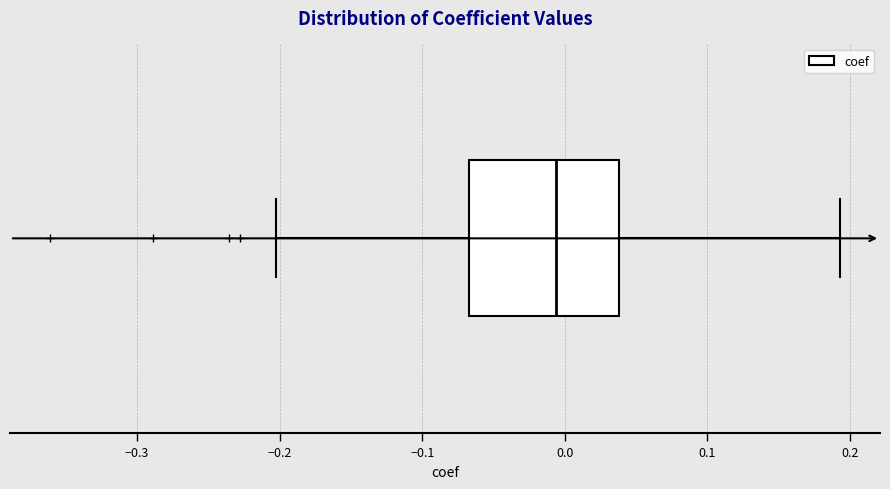

Transcribe this box plot: give where the median line is, the range the box spans, and where the two whiskers end, as read against the x-axis. The values are not printed on the chart, so give them approximately, as read against the axis.

median -0.01, box -0.07 to 0.04, whiskers -0.20 to 0.19